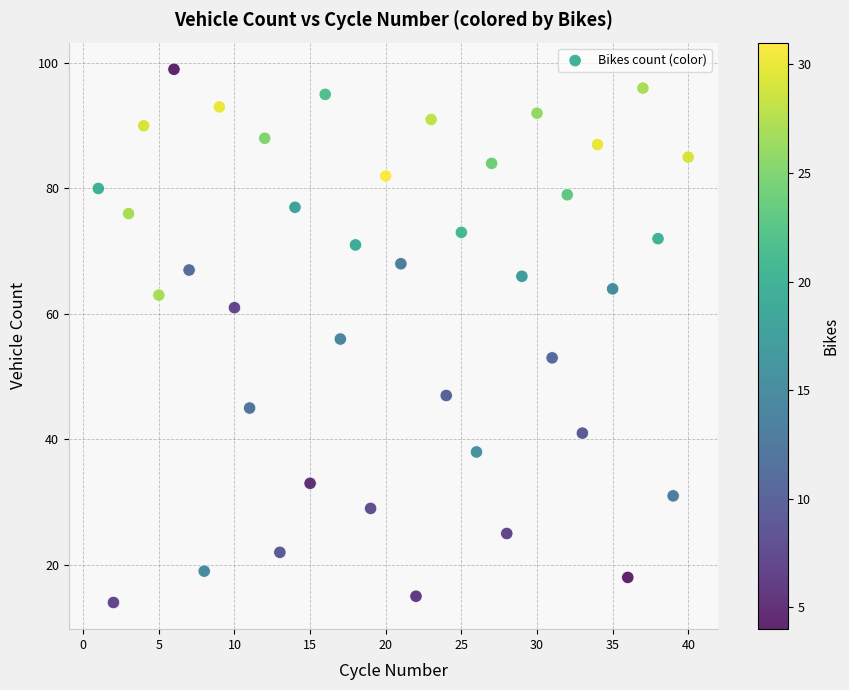

What is the range of Y values (max minus min)?

85